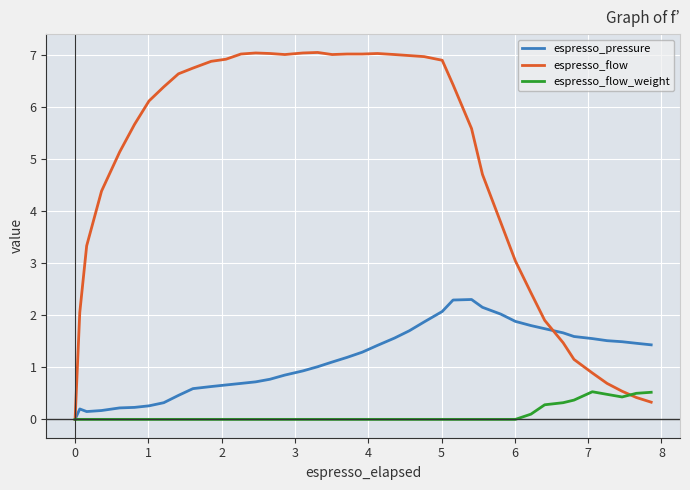

What is the average value of the espresso_flow_weight series?

0.1